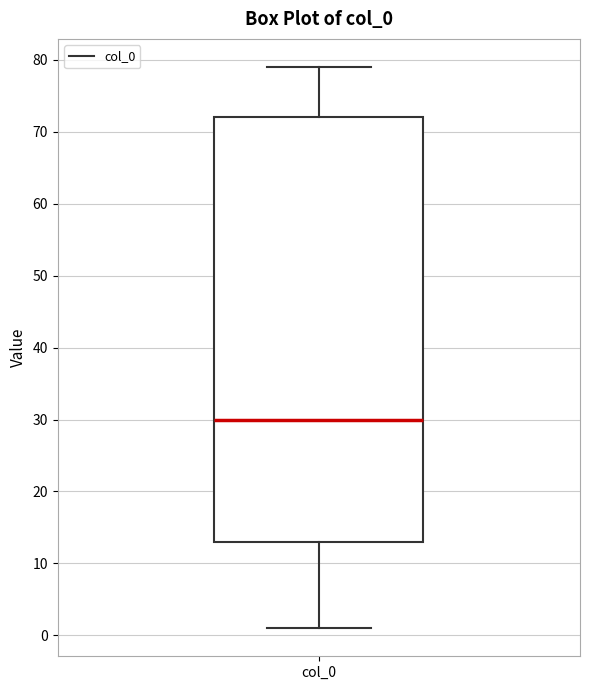

Read this box plot against the y-axis: the position of the median line, the range covered by the box, and the ends of both whiskers. The values are not printed on the chart, so give them approximately, as read against the axis.

median 30, box 13 to 72, whiskers 1 to 79